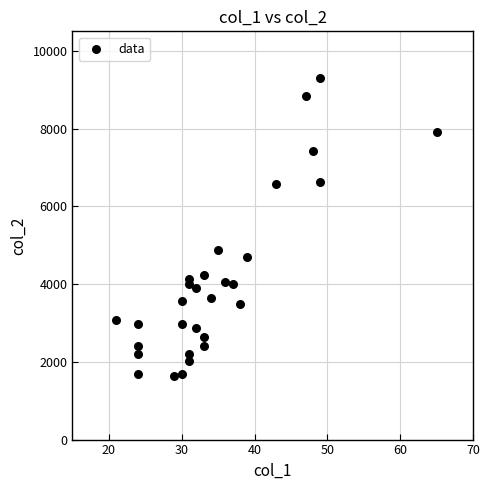

What Y value in the scatter plot is closest to 5457?

4884